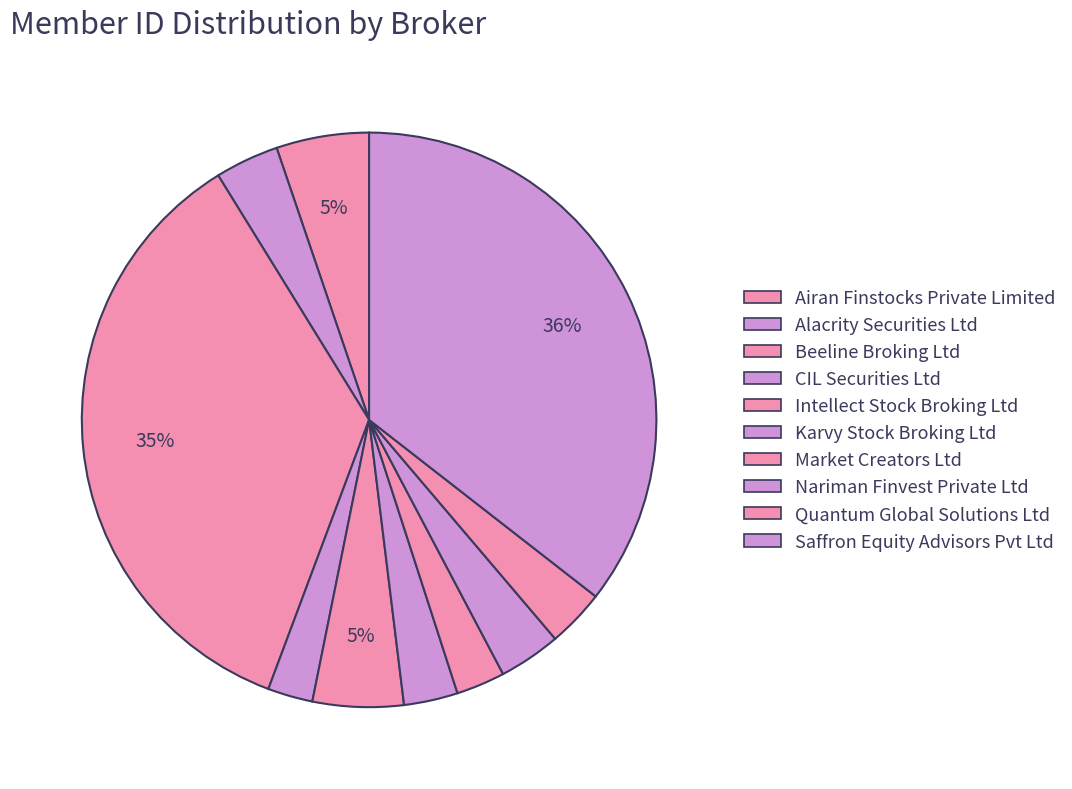

How many segments does this pie chart have?

10